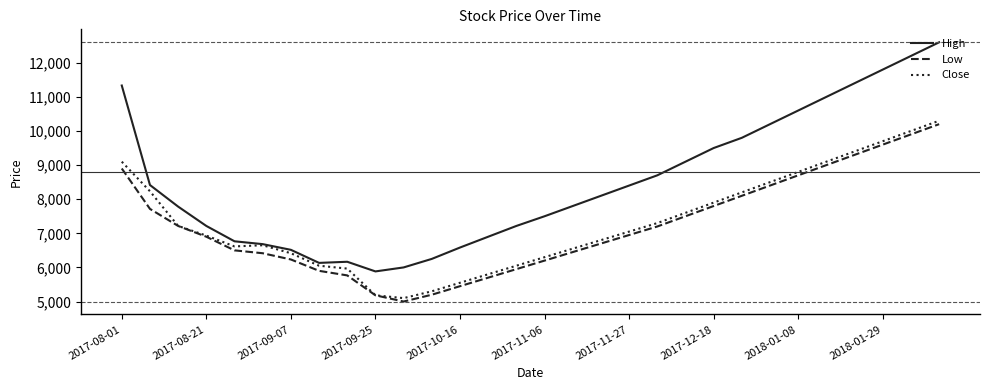

True or false: High and Low cross at least once.

False